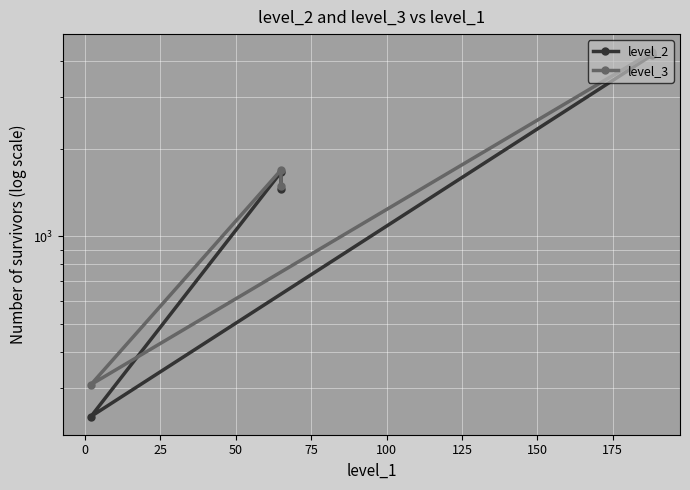

Rank the series by their average value, from lowest to highest.

level_2, level_3